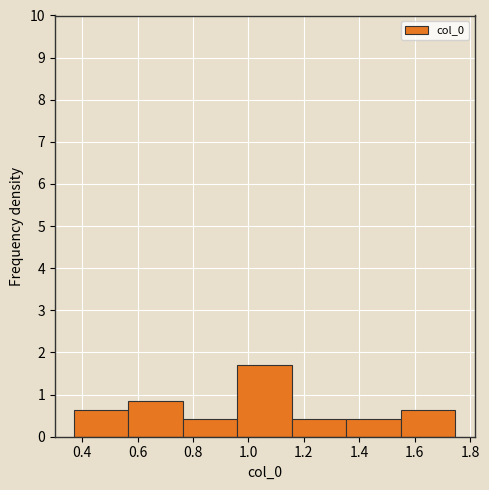

What is the height of the bar covering 0.76 to 0.96 on the x-axis? Neither the bar edges nor the heights are printed on the chart, so give them approximately, as read against the axes.

0.4